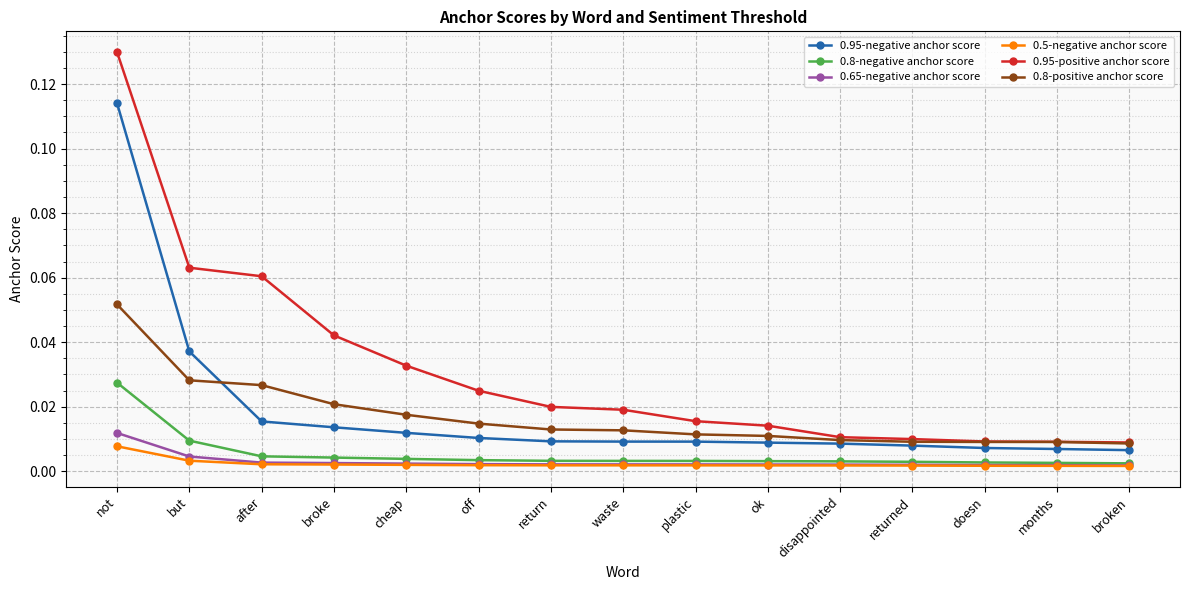

Is this an area chart (filled region under the line)?

No